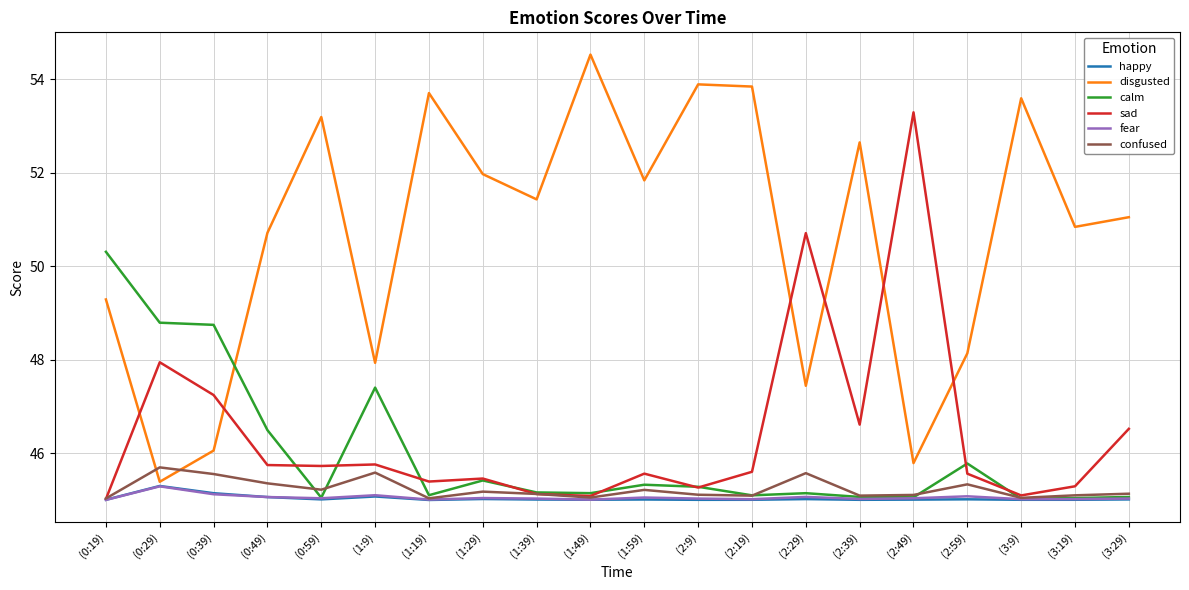

Is it true that confused equals 73.9 at (0:39)?

False